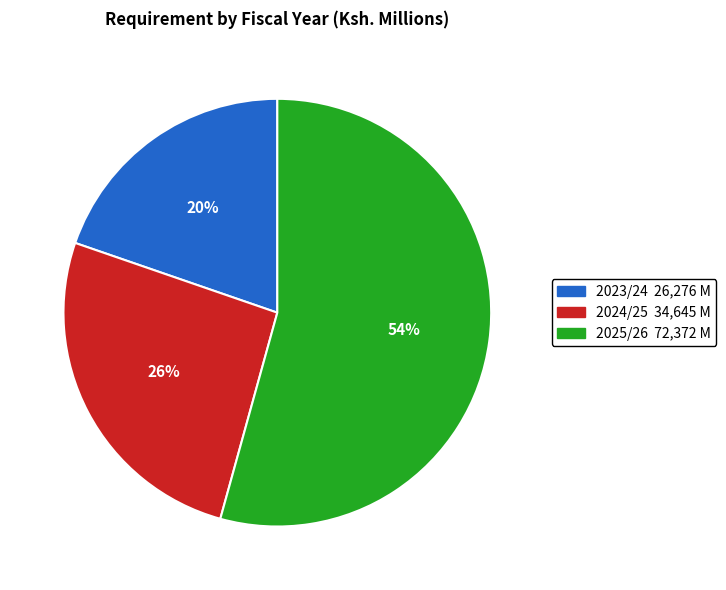

How many segments does this pie chart have?

3